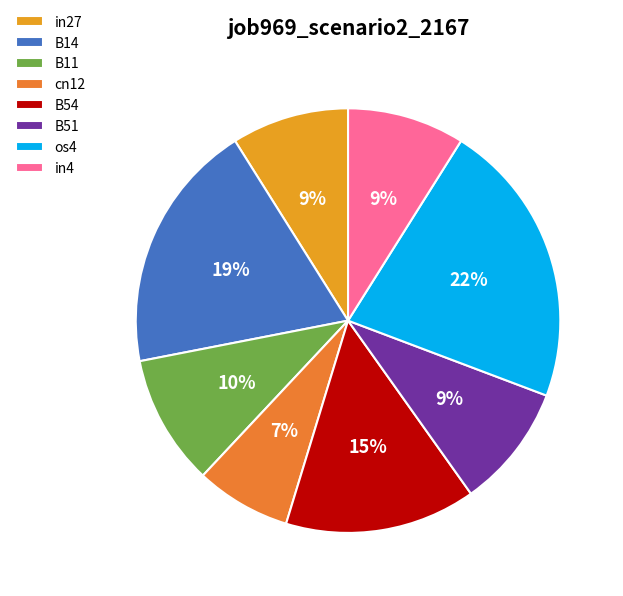

What percentage is the os4 slice, to the nearest percent?

22%